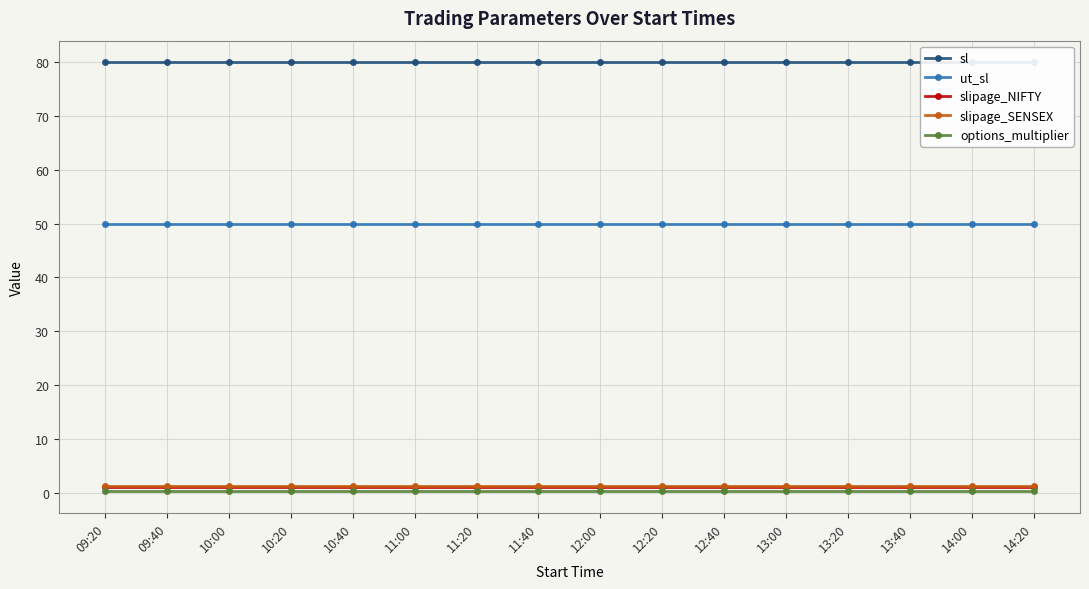

What position from the right is 13:00?

5